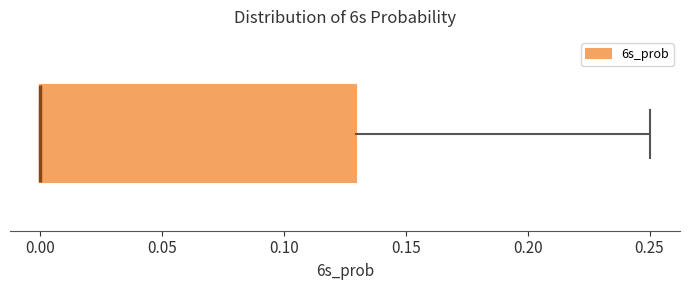

Transcribe this box plot: give where the median line is, the range the box spans, and where the two whiskers end, as read against the x-axis. The values are not printed on the chart, so give them approximately, as read against the axis.

median 0.00 (drawn on the box's left edge), box 0.00 to 0.13, whiskers 0.00 to 0.25